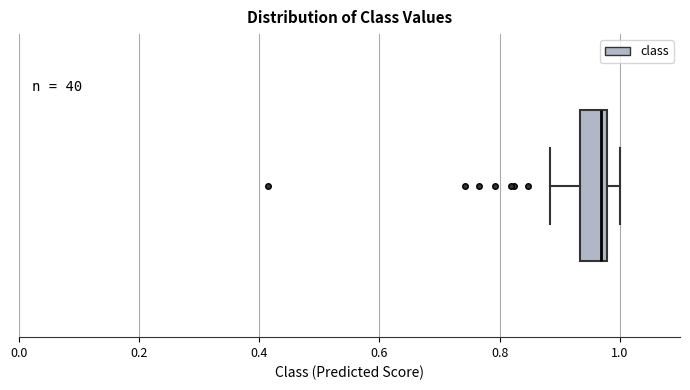

Transcribe this box plot: give where the median line is, the range the box spans, and where the two whiskers end, as read against the x-axis. The values are not printed on the chart, so give them approximately, as read against the axis.

median 0.96, box 0.94 to 0.98, whiskers 0.88 to 1.00